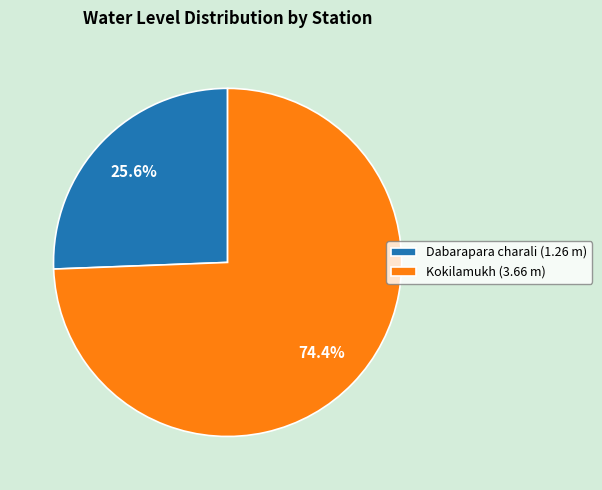

What is the smallest slice in the pie chart?

Dabarapara charali